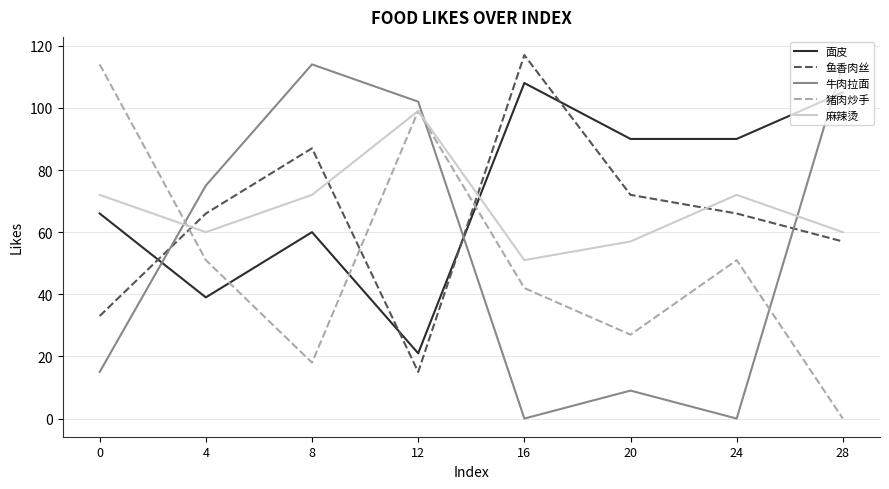

At how many categories does at least one series exceed 112?

4